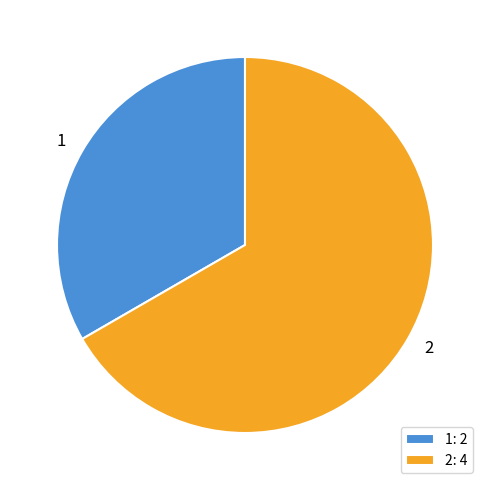

Rank the categories by value from highest to lowest.

2, 1